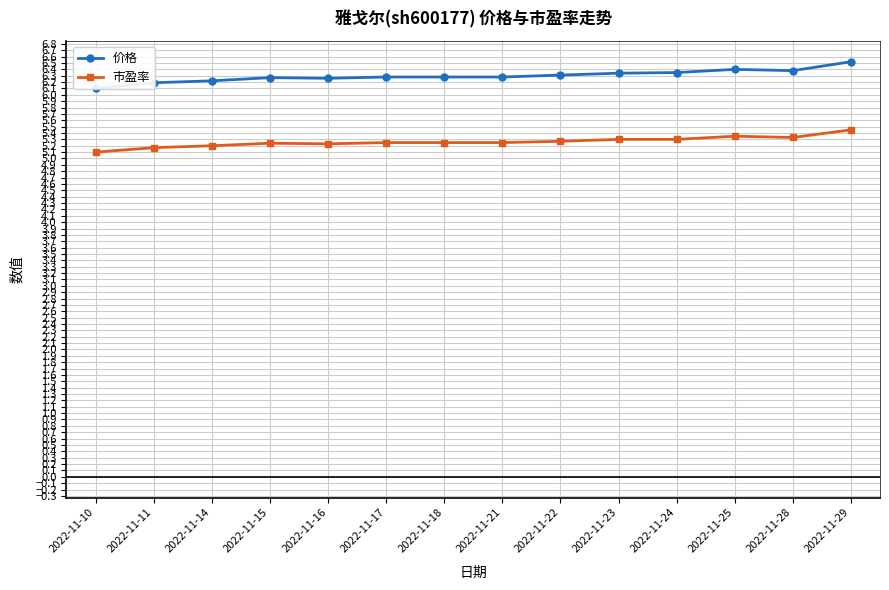

True or false: 价格 has a value of 6.3 at 2022-11-17.

True